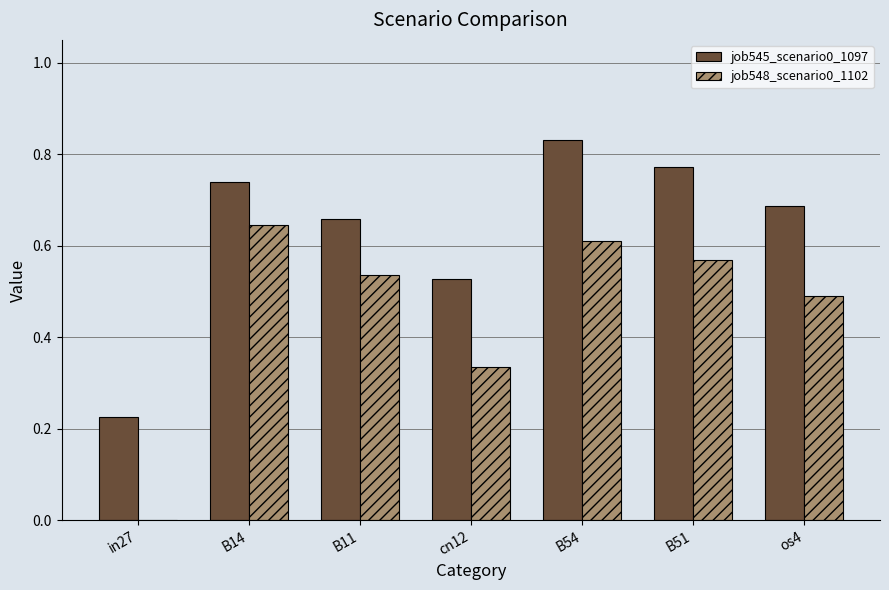

What is the sum of the job545_scenario0_1097 values at os4 and B11?

1.3